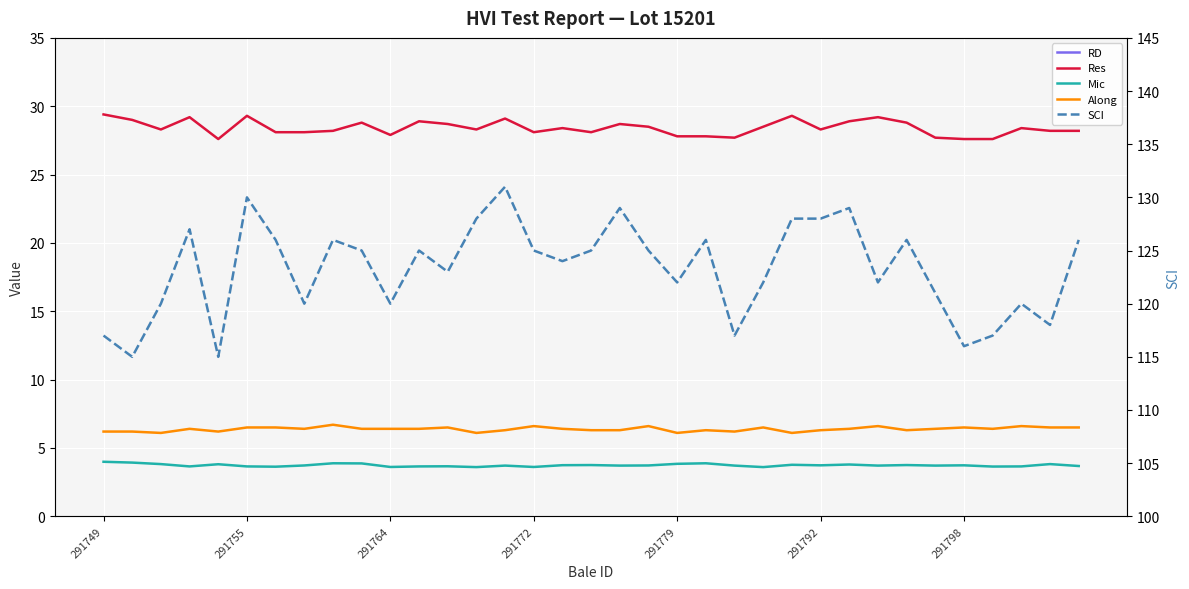

What is the maximum value for Res?

29.4